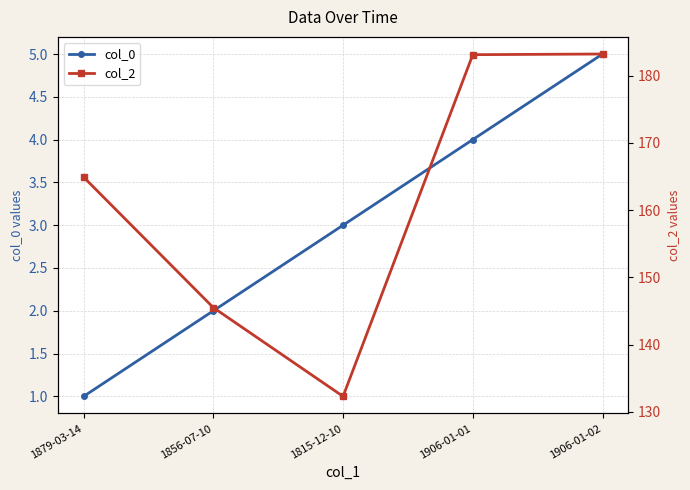

What is the minimum value for col_0?

1